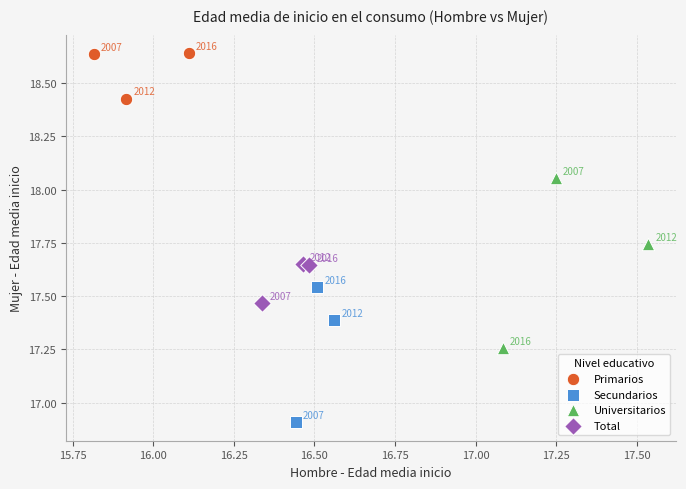

What are all the series names shown in the legend?

Primarios, Secundarios, Universitarios, Total